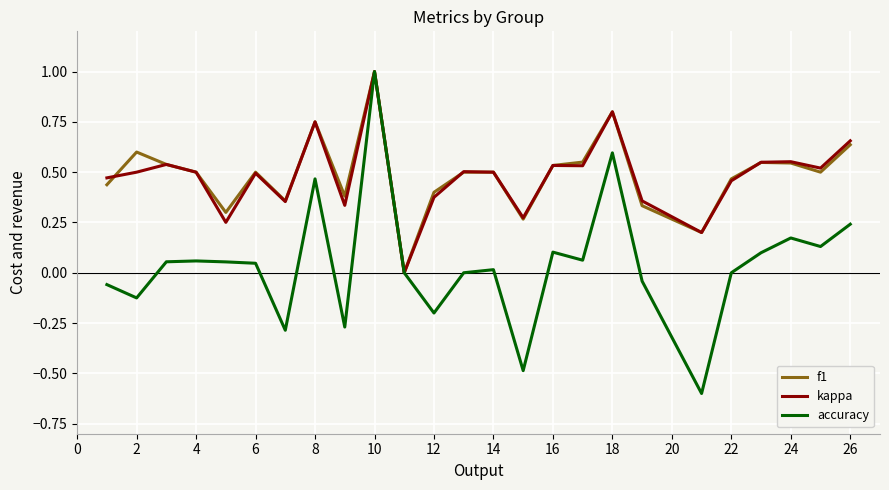

What is the highest value of the kappa series?

1.0